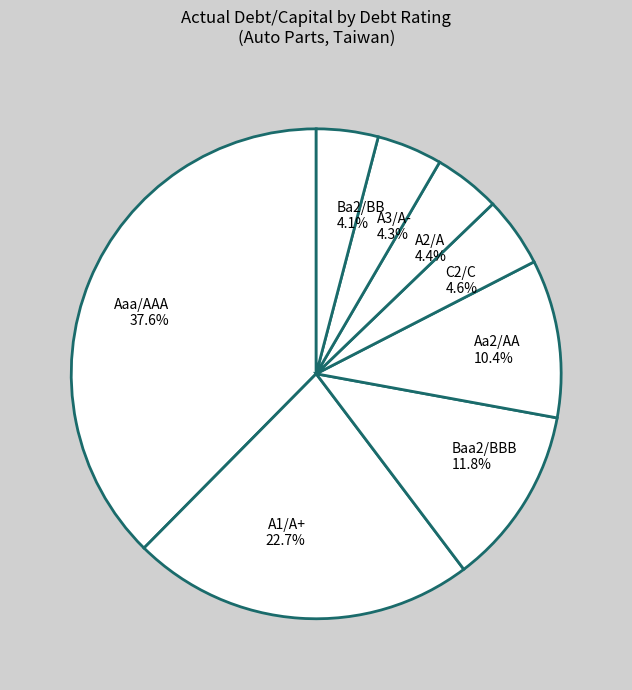

Which category has the biggest portion of the pie?

Aaa/AAA